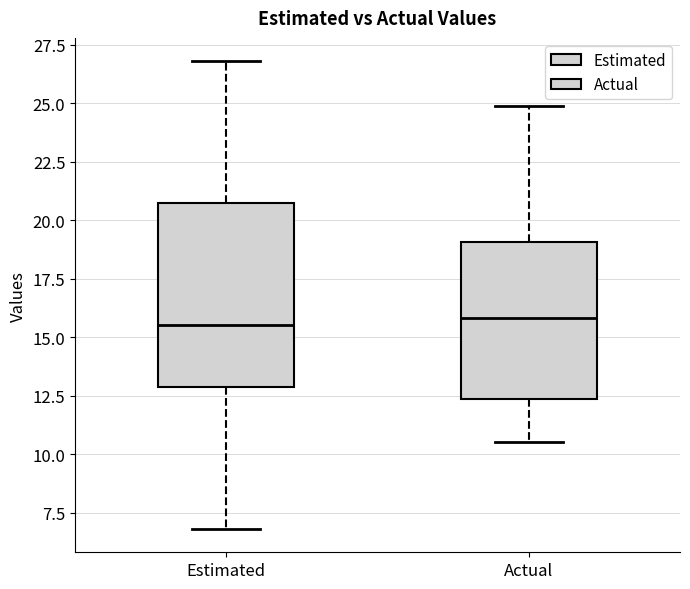

Reading left to right, read every box against the y-axis: the position of its median line, the range the box covers, and the ends of its whiskers. The values are not printed on the chart, so give them approximately, as read against the axis.

Estimated: median 15.5, box 13.0 to 21.0, whiskers 7.0 to 27.0
Actual: median 16.0, box 12.5 to 19.0, whiskers 10.5 to 25.0